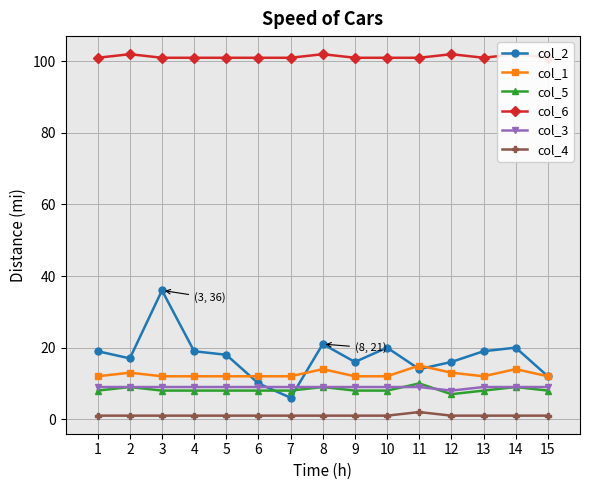

What is the sum of the col_6 values at 5 and 11?

202